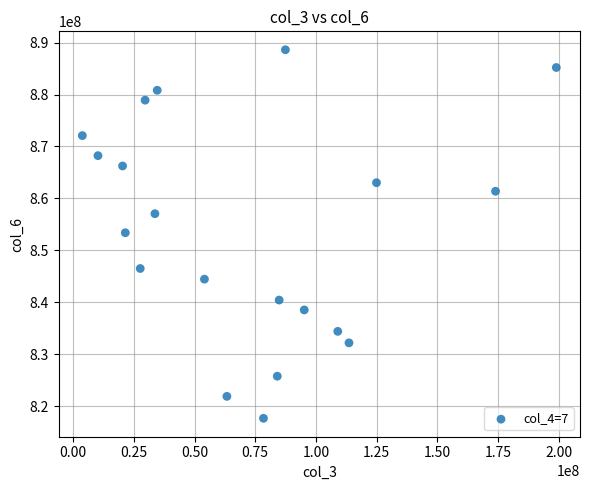

What is the range of X values (max minus min)?

195186208